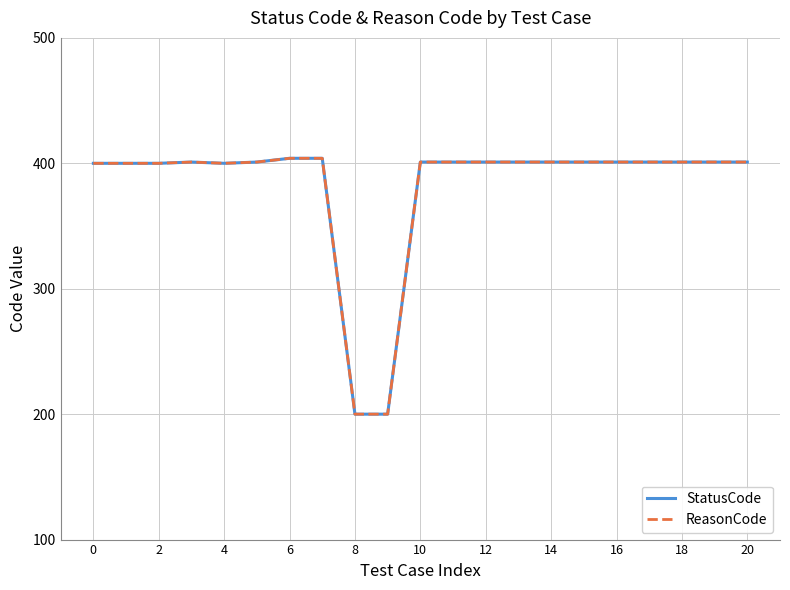

Reading left to right, transcribe all the data shown in this chart.

StatusCode: 400	400	400	401	400	401	404	404	200	200	401	401	401	401	401	401	401	401	401	401	401
ReasonCode: 400	400	400	401	400	401	404	404	200	200	401	401	401	401	401	401	401	401	401	401	401